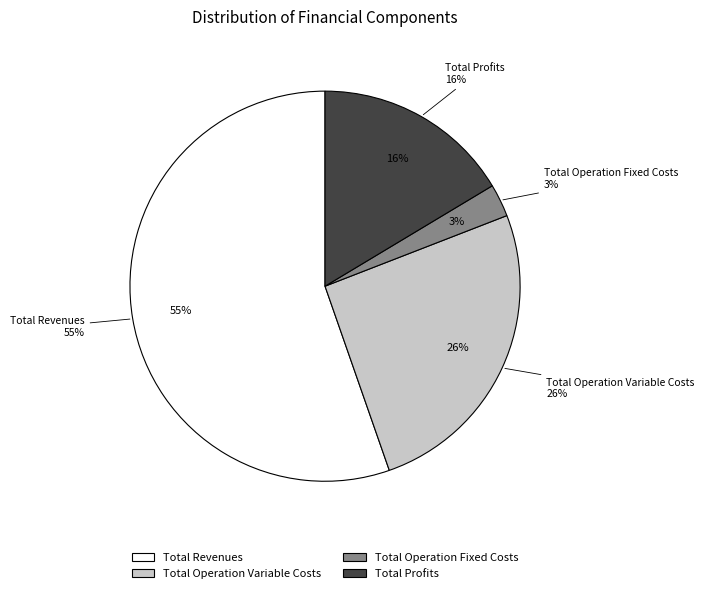

What is the change in value from Total Operation Fixed Costs to Total Profits?

+295815.2